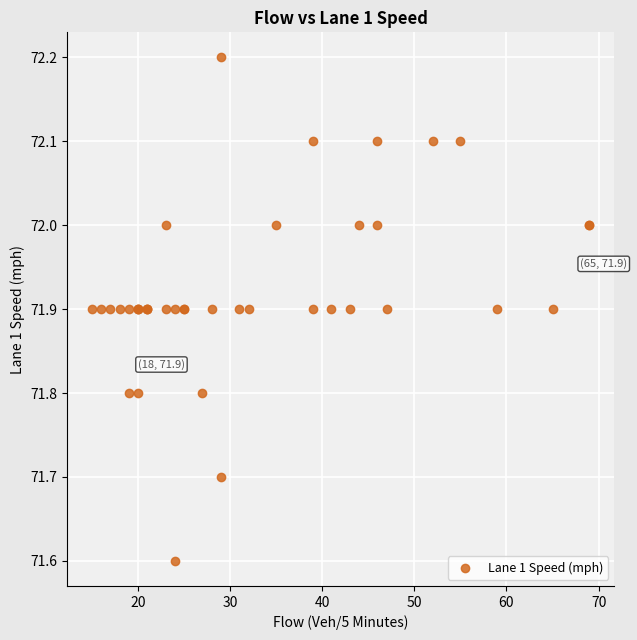

What Y value in the scatter plot is closest to 71?

71.6